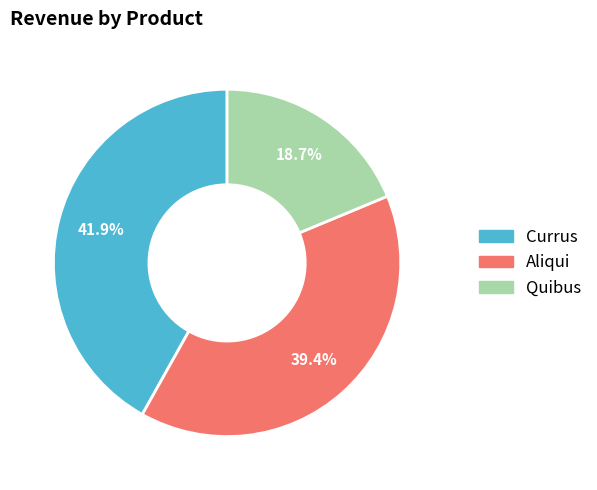

Is there a majority slice in this chart?

No